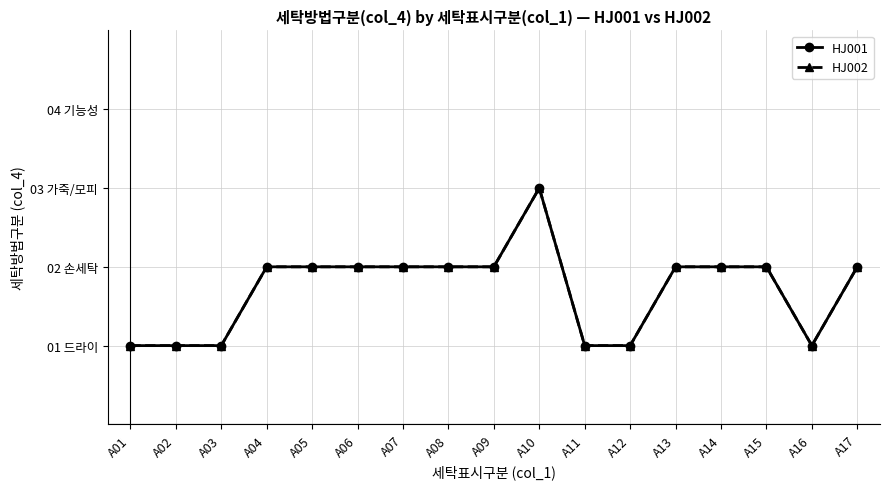

Which label corresponds to the smallest value in the chart?

A01